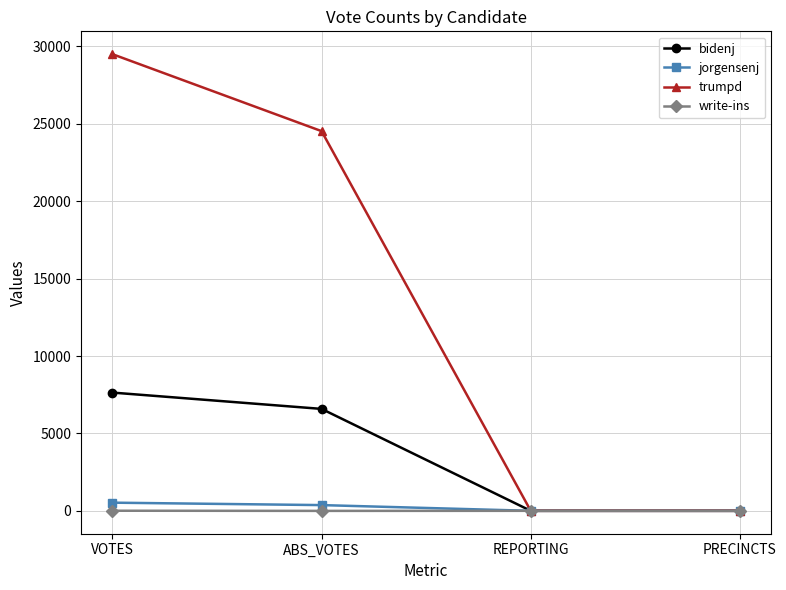

What is the difference between the trumpd values at ABS_VOTES and REPORTING?

24526